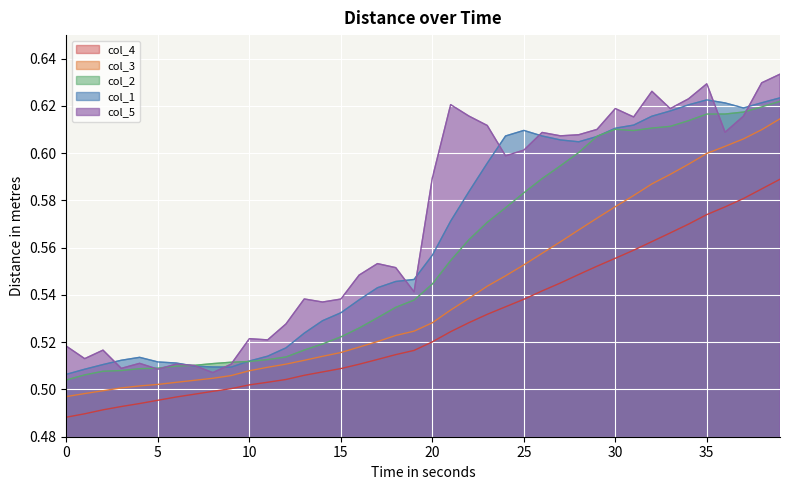

Which series has the widest spread of values?

col_5